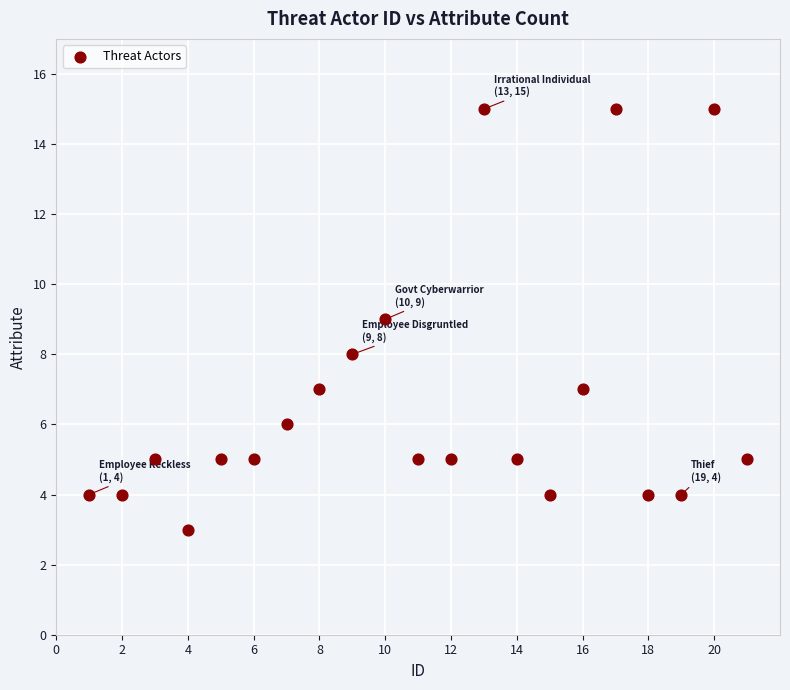

What is the range of Y values (max minus min)?

12